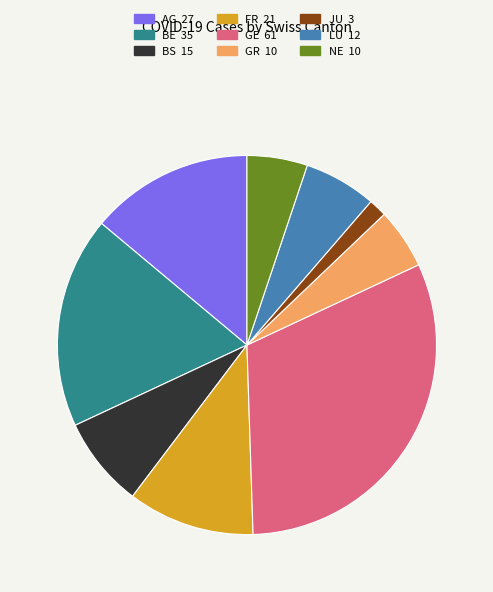

What is the ratio of the value at BE to the value at NE?

3.5